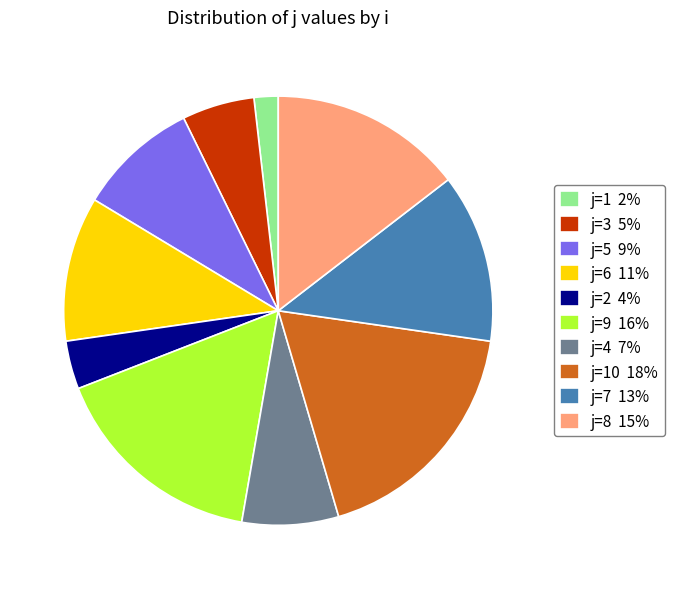

Which slice is the smallest?

j=1 2%